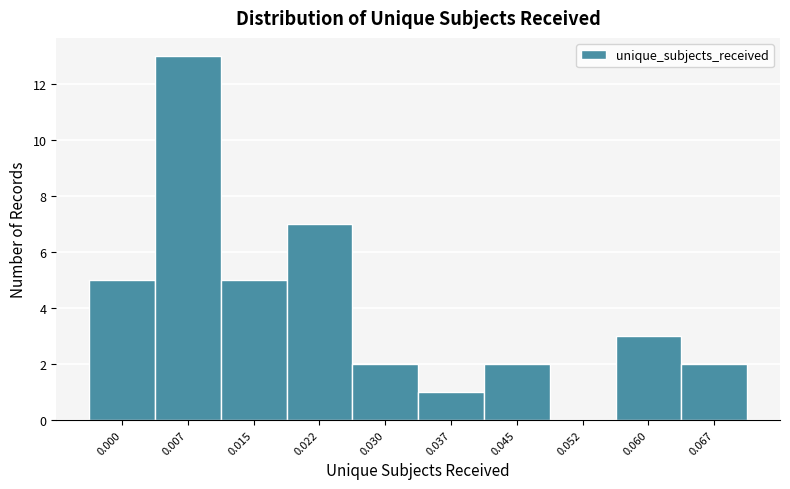

Reading right to left, list all the values displayed in this chart.

0.067=2	0.060=3	0.052=0	0.045=2	0.037=1	0.030=2	0.022=7	0.015=5	0.007=13	0.000=5